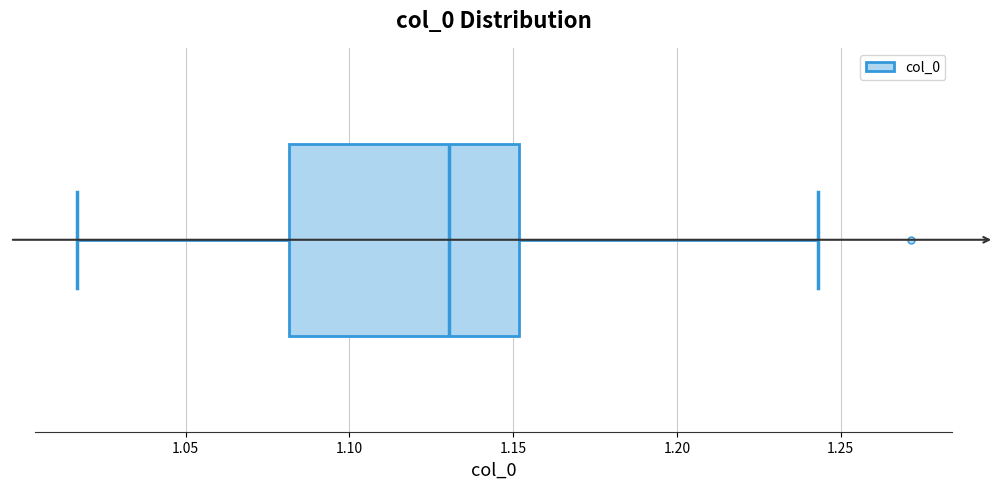

Transcribe this box plot: give where the median line is, the range the box spans, and where the two whiskers end, as read against the x-axis. The values are not printed on the chart, so give them approximately, as read against the axis.

median 1.130, box 1.080 to 1.150, whiskers 1.015 to 1.245